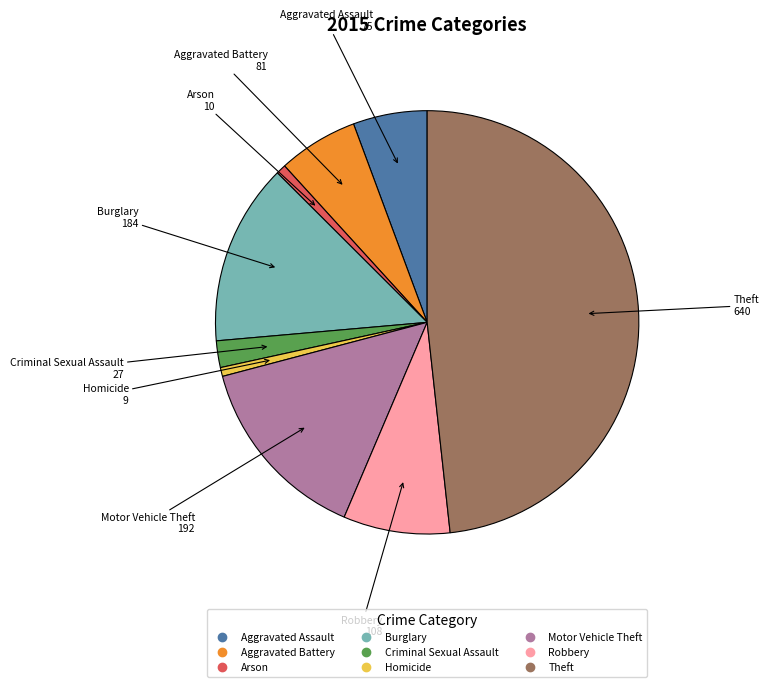

What is the ratio of the value at Arson to the value at Aggravated Assault?

0.1